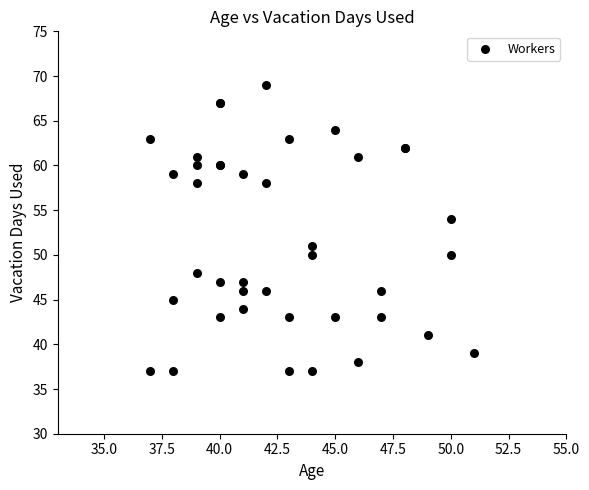

What Y value in the scatter plot is closest to 53?

54